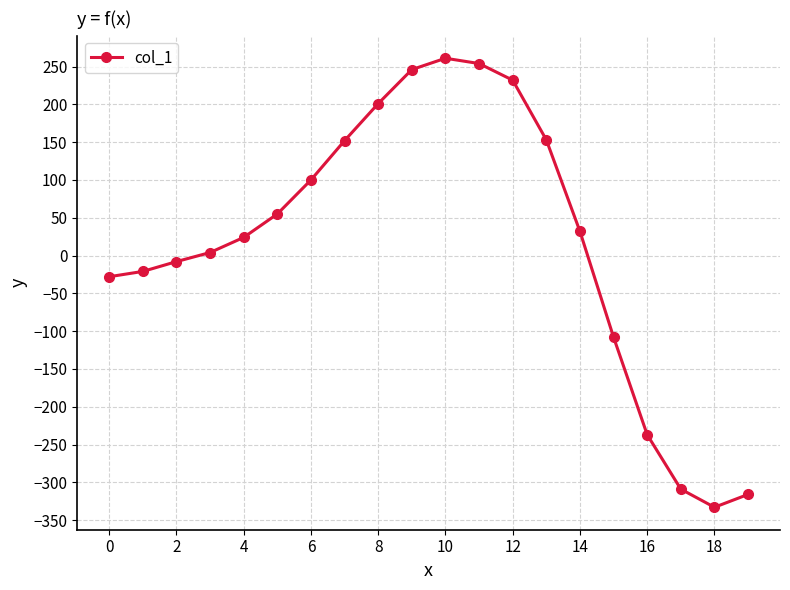

What is the maximum value shown in the chart?

261